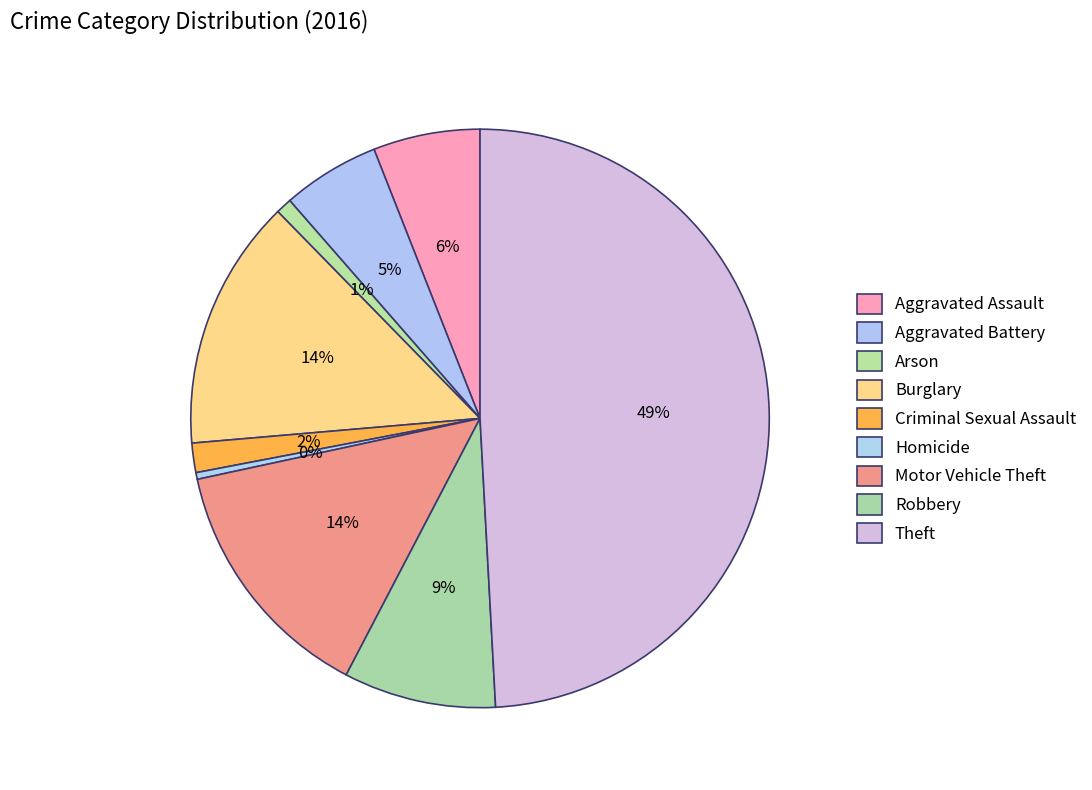

What percentage is NOT represented by Motor Vehicle Theft?

86.0%